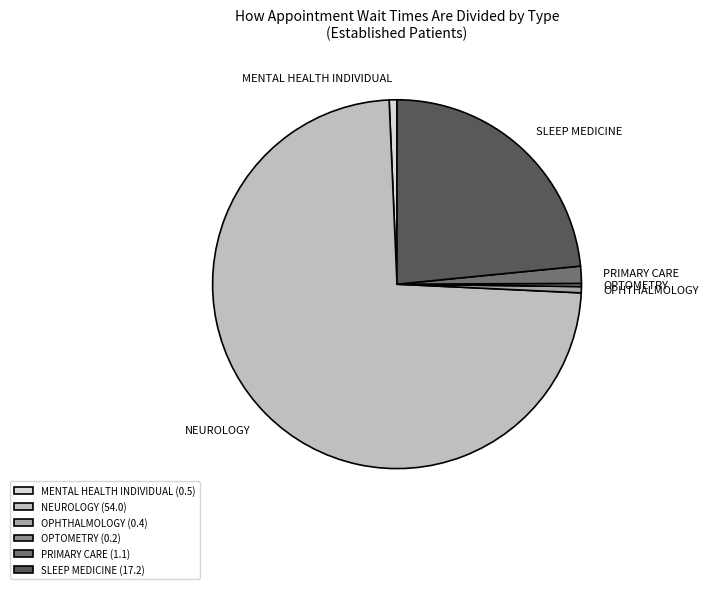

Is there a majority slice in this chart?

Yes